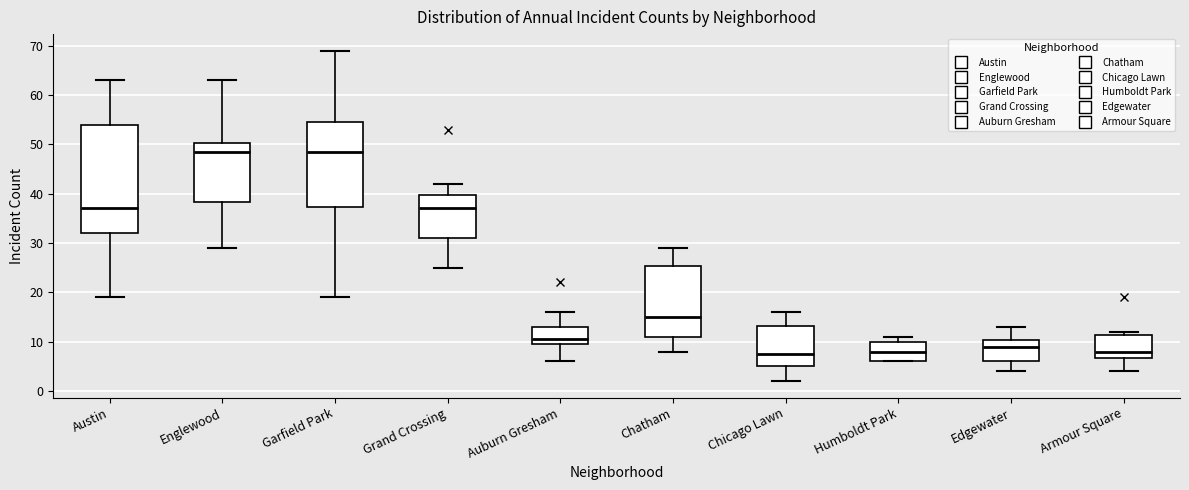

Where is the lower edge of the box for Garfield Park on the y-axis? The values are not printed on the chart, so give them approximately, as read against the axis.

37